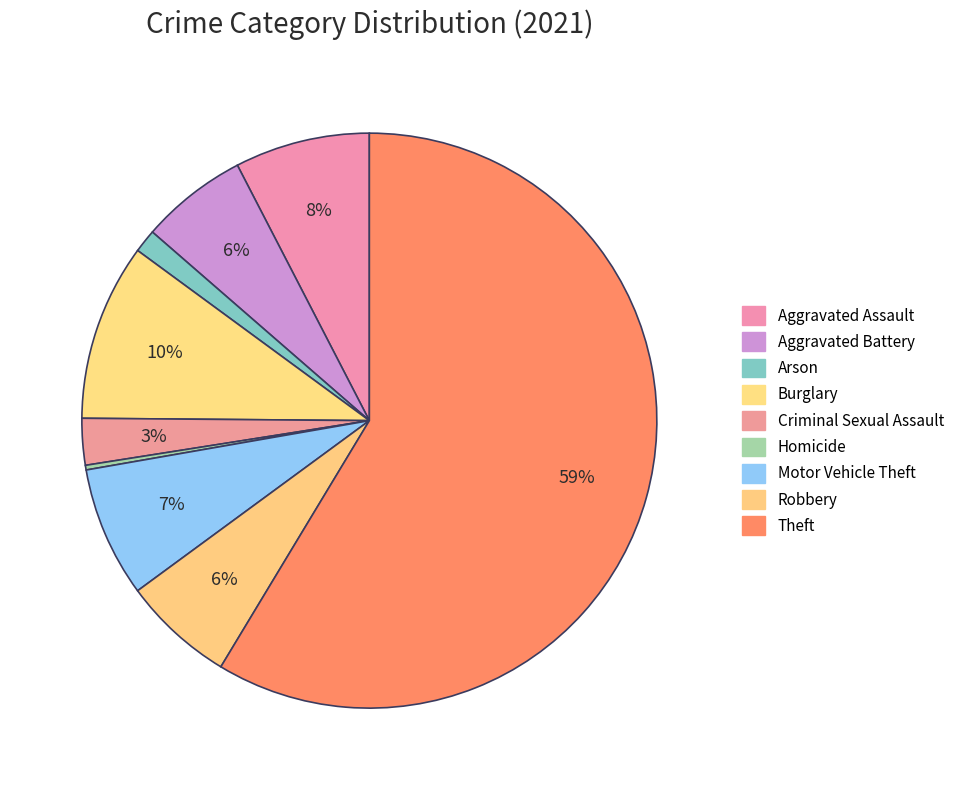

To the nearest percent, what is the average slice percentage?

11%